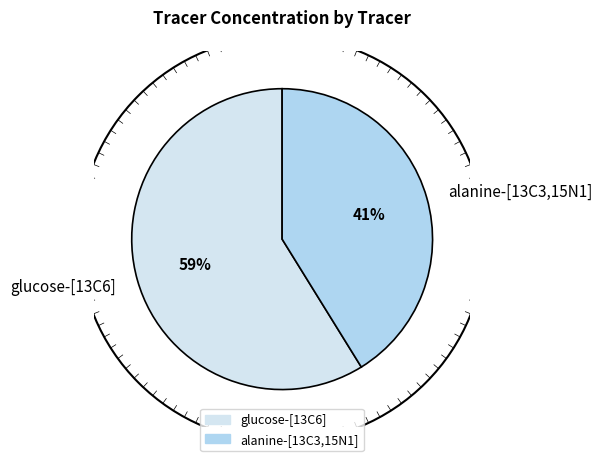

What is the ratio of the value at glucose-[13C6] to the value at alanine-[13C3,15N1]?

1.4